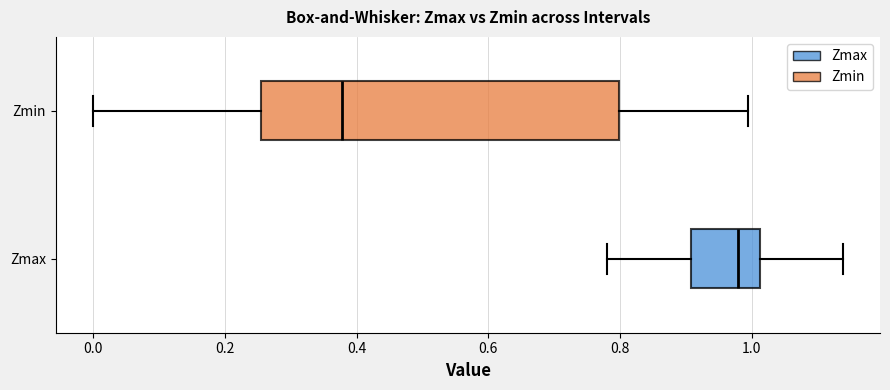

Reading bottom to top, read every box against the x-axis: the position of its median line, the range the box covers, and the ends of its whiskers. The values are not printed on the chart, so give them approximately, as read against the axis.

Zmax: median 0.98, box 0.90 to 1.02, whiskers 0.78 to 1.14
Zmin: median 0.38, box 0.26 to 0.80, whiskers 0.00 to 1.00